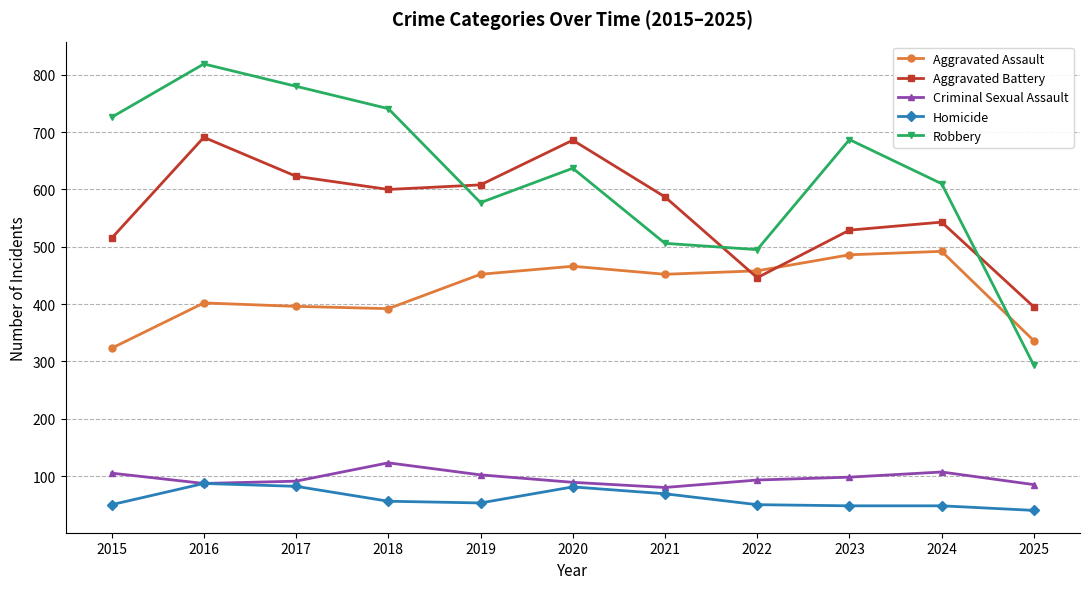

How many interior local peaks does the Robbery series have?

3